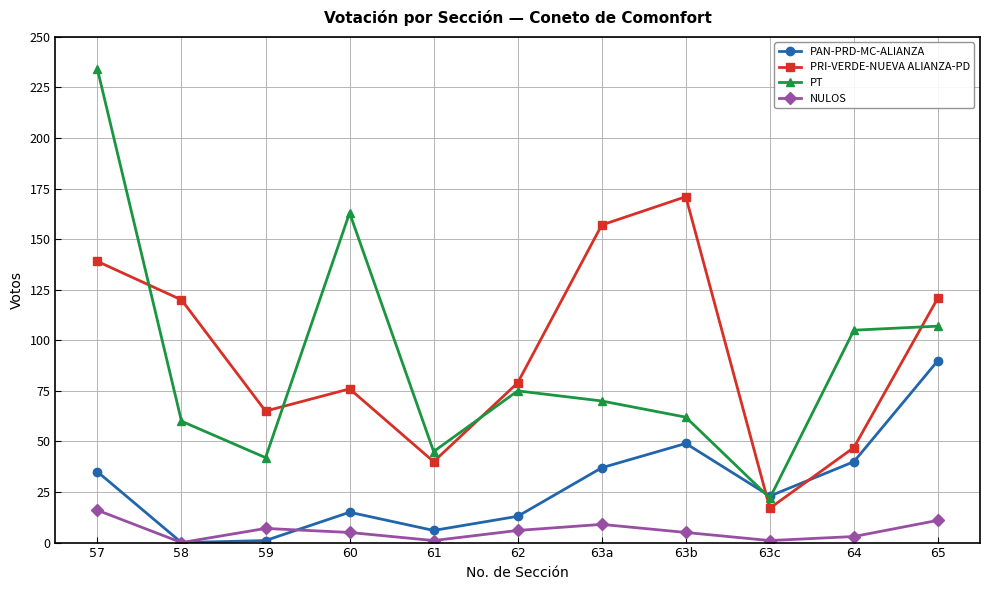

What are all the series names shown in the legend?

PAN-PRD-MC-ALIANZA, PRI-VERDE-NUEVA ALIANZA-PD, PT, NULOS